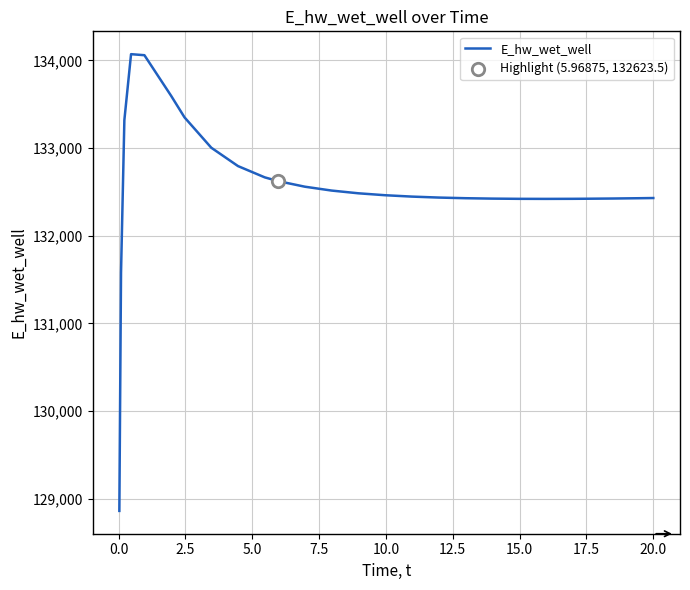

What is the smallest value displayed?

128863.1